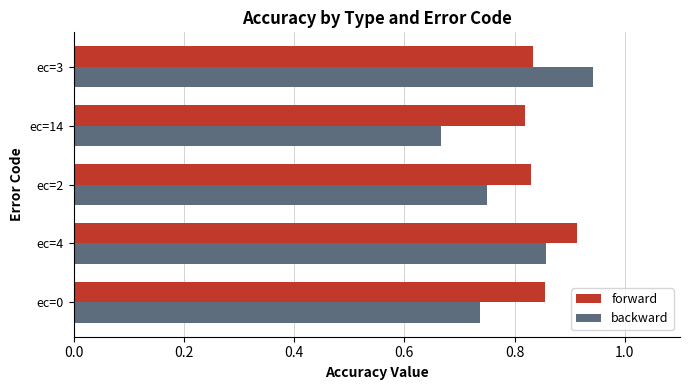

List the series in order of their peak value, lowest first.

forward, backward